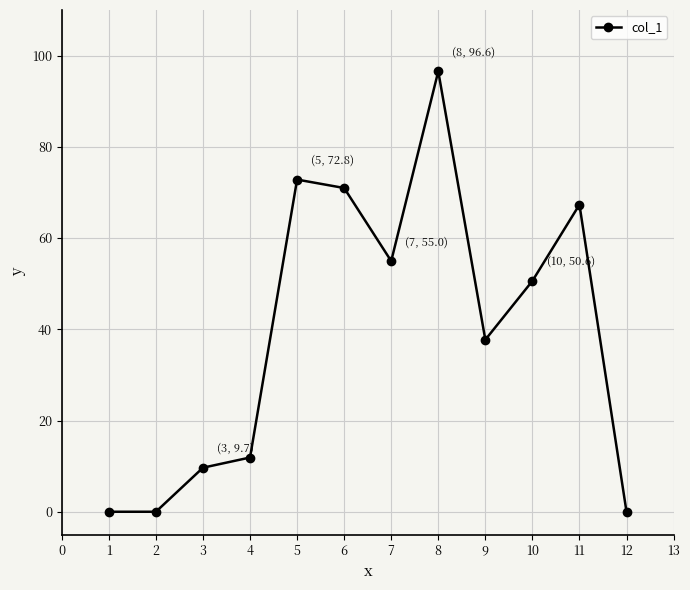

What is the change in value from 4 to 7?

+43.1